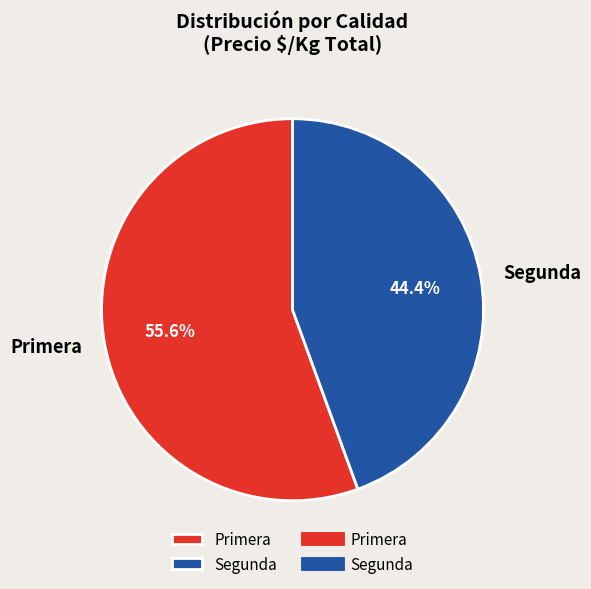

Approximately how many times larger is the value at Primera compared to Segunda?

1.3